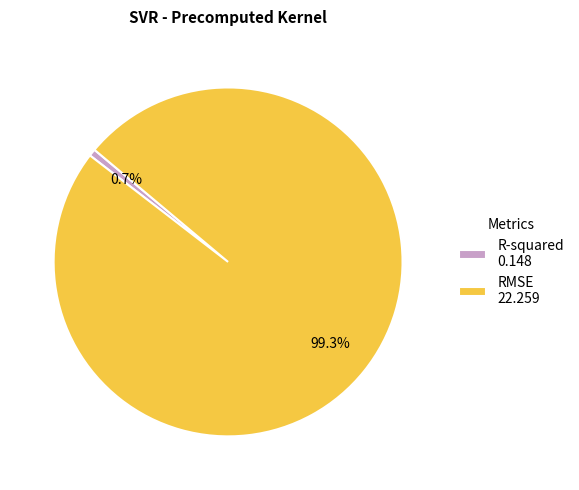

The R-squared slice represents 1% of the pie. True or false?

True